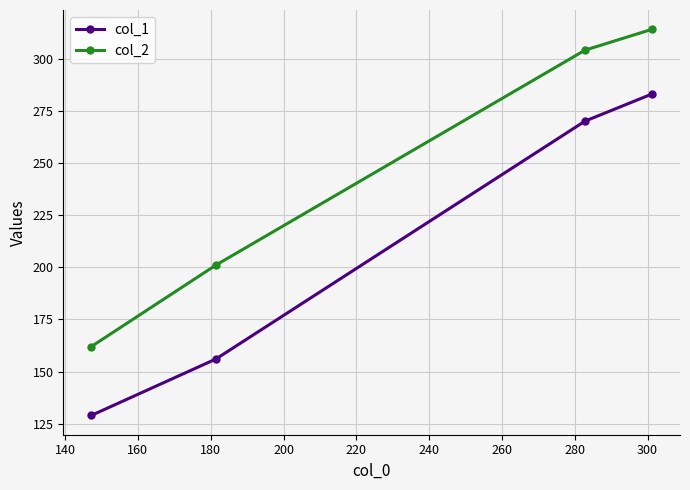

At how many categories does at least one series exceed 149?

4